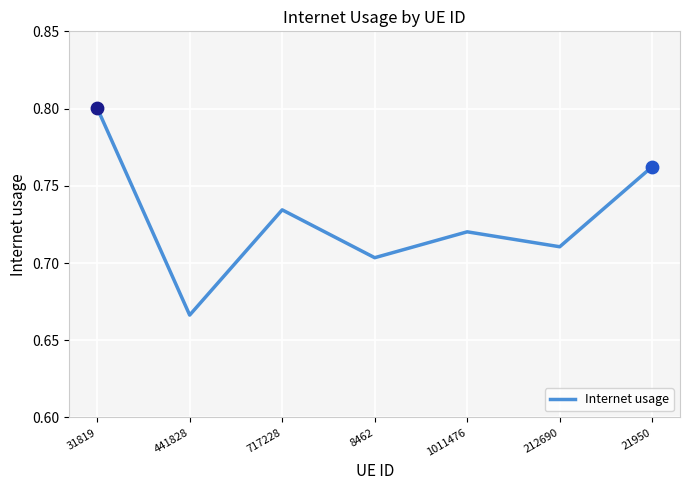

Between 21950 and 31819, which is larger?

31819